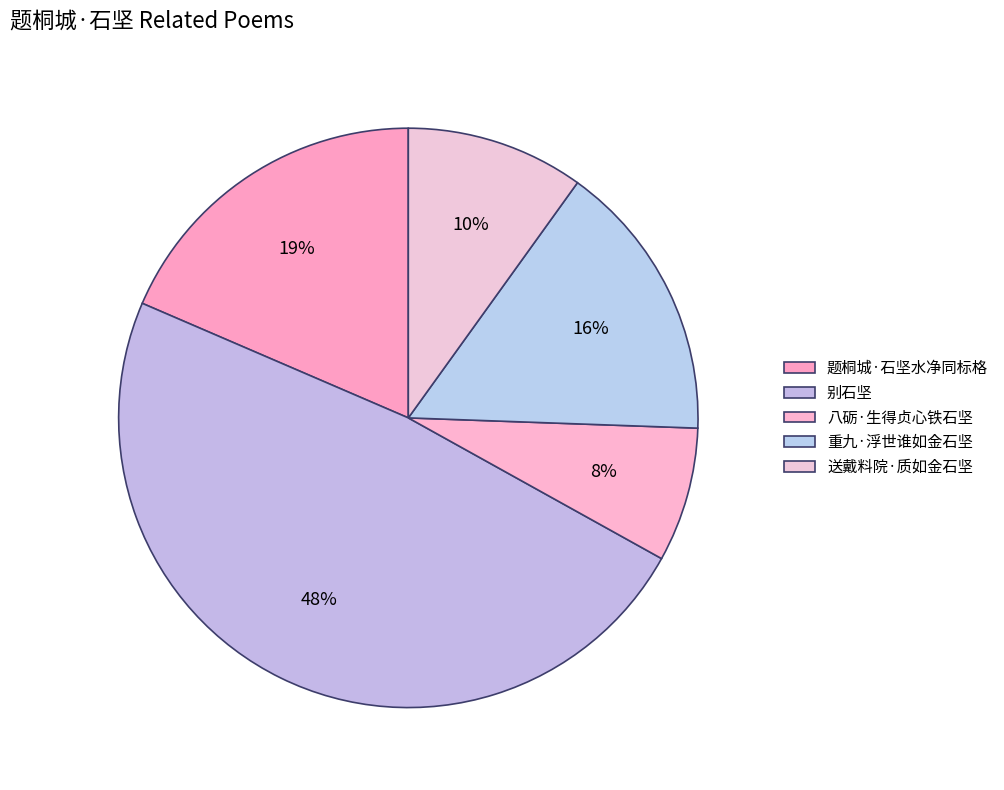

How many segments does this pie chart have?

5